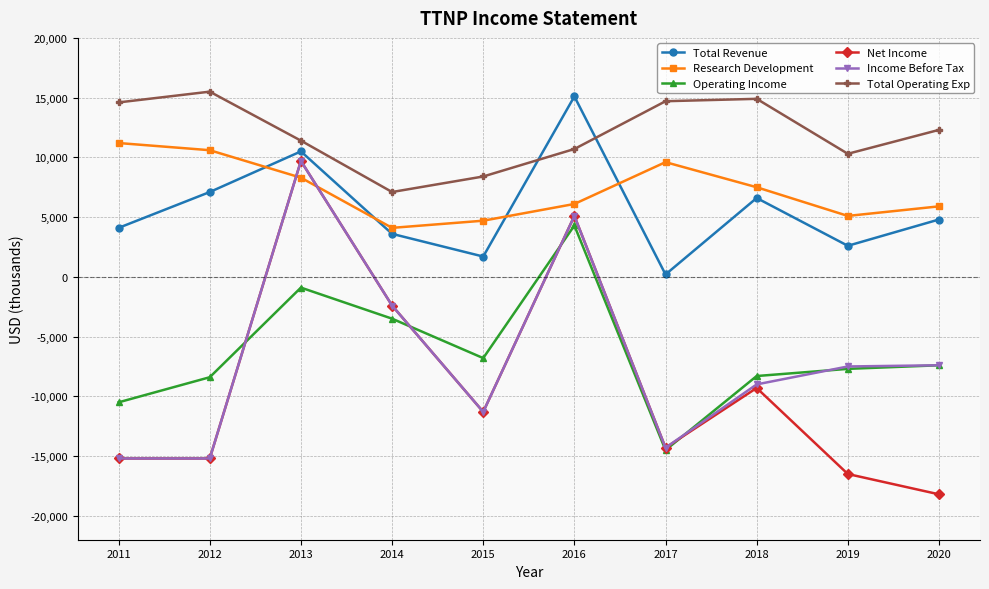

Which series has the widest spread of values?

Net Income